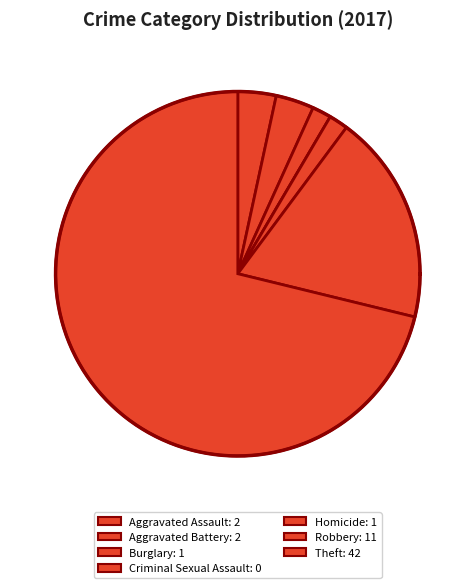

Which slice is the smallest?

Criminal Sexual Assault